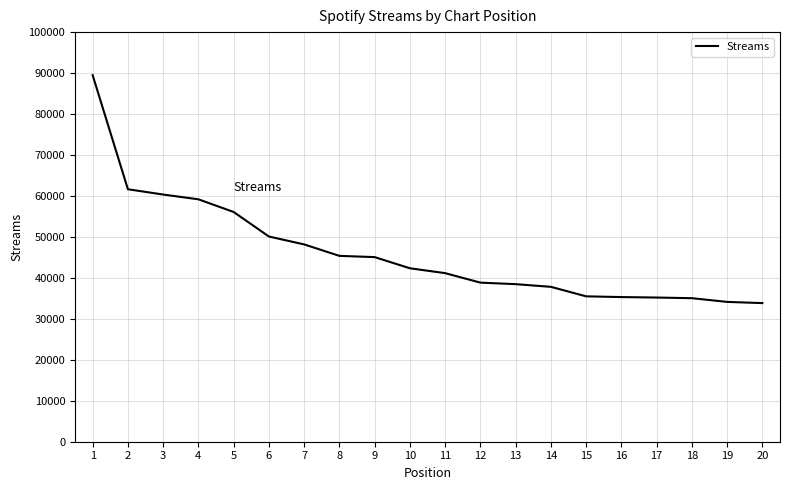

How many lines are shown in the chart?

1